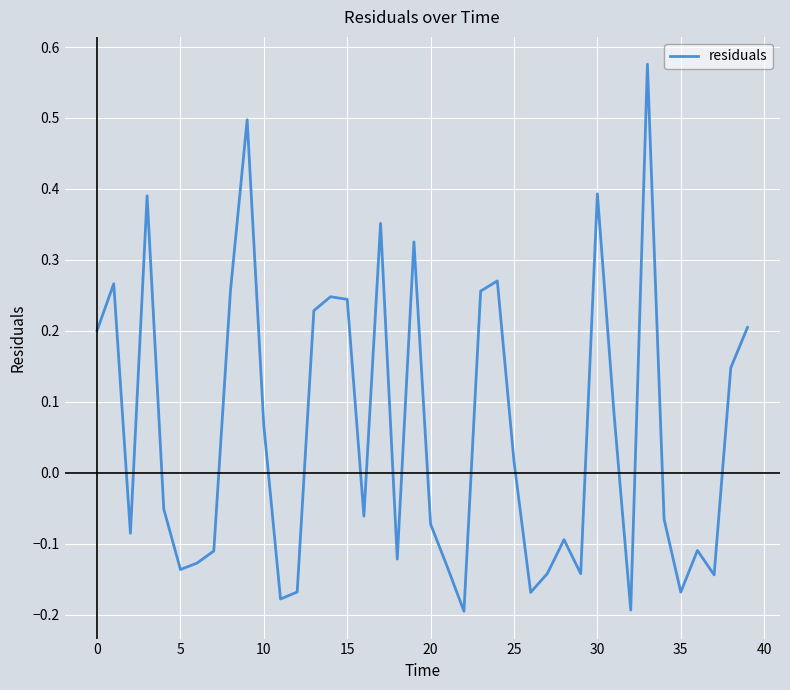

What is the difference between the maximum and minimum values?

0.8